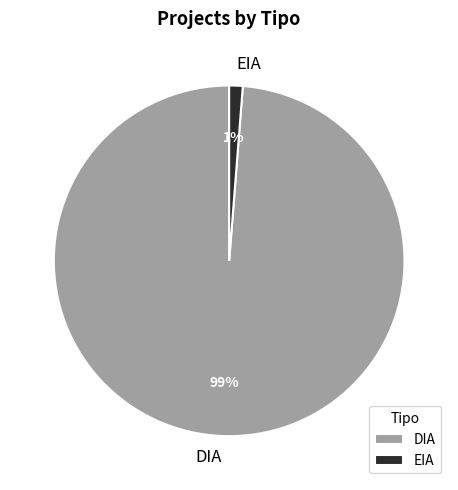

What is the smallest slice in the pie chart?

EIA